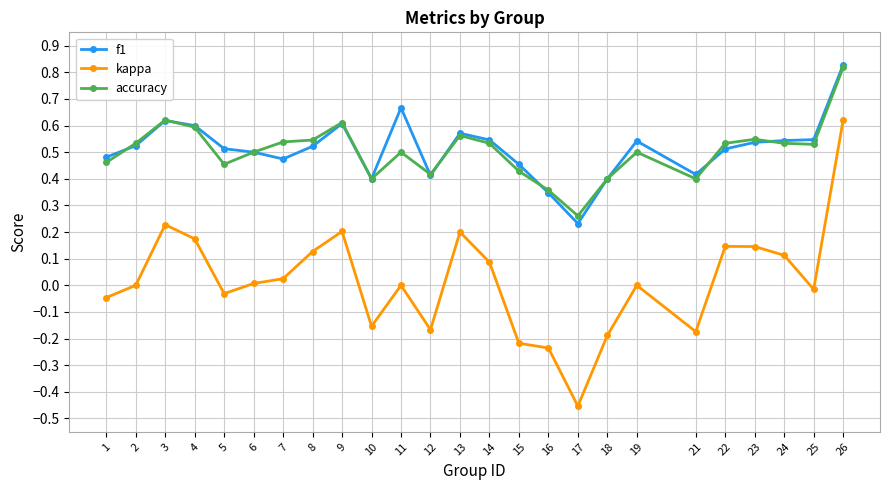

At which label is accuracy closest to 0?

17